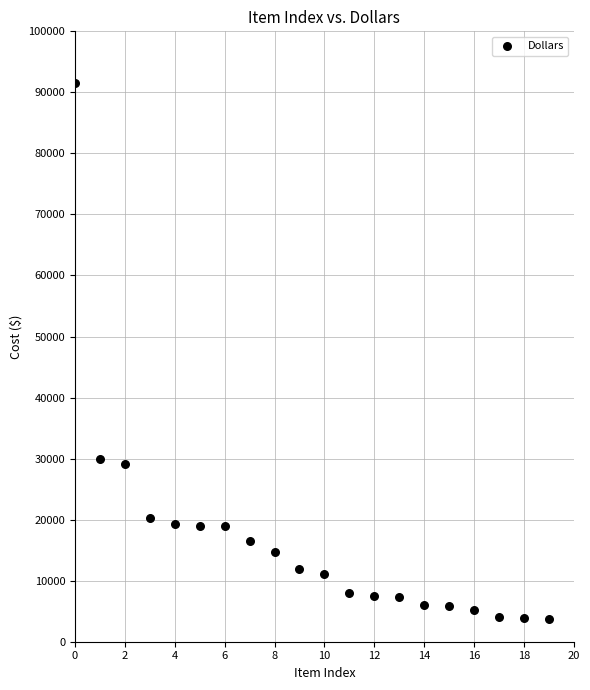

What is the range of Y values (max minus min)?

87757.0